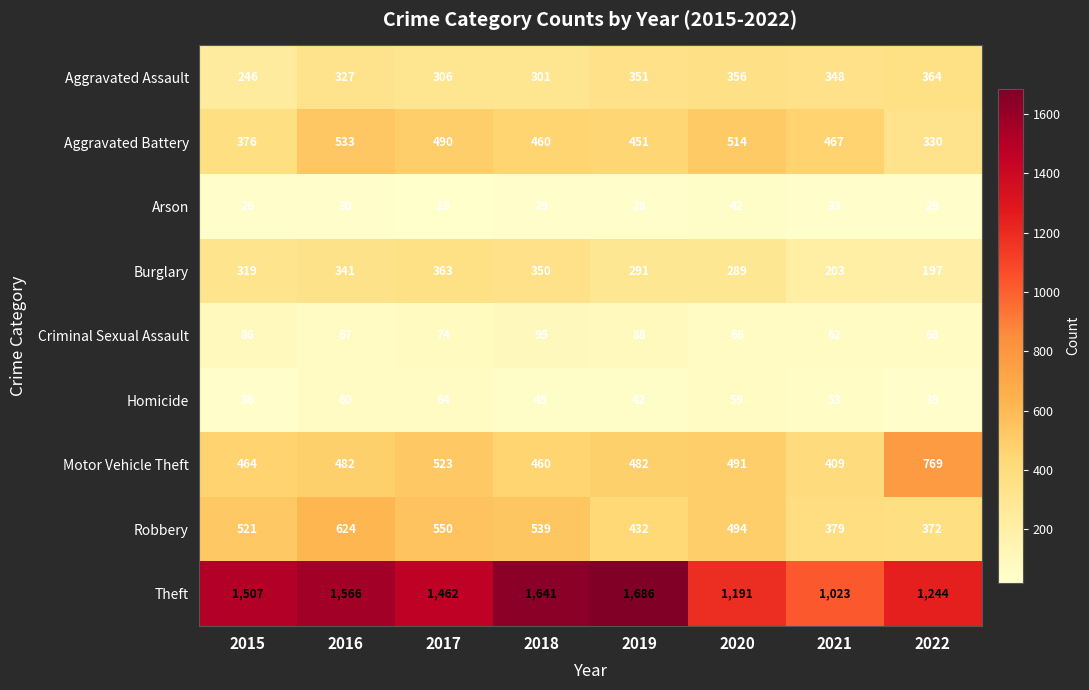

At which category does the chart reach its peak across all series?

2019